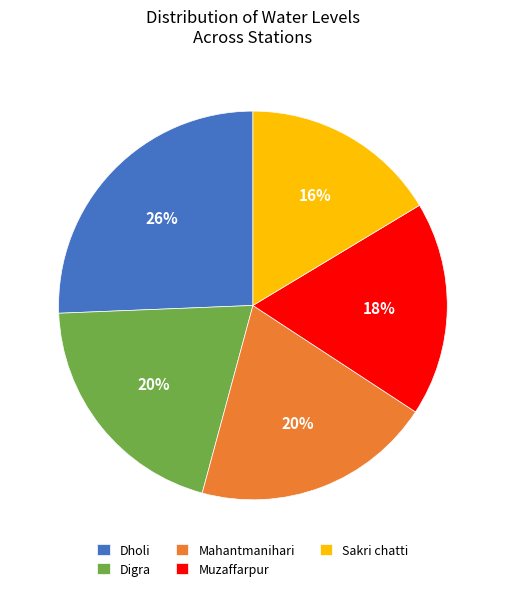

How many segments does this pie chart have?

5